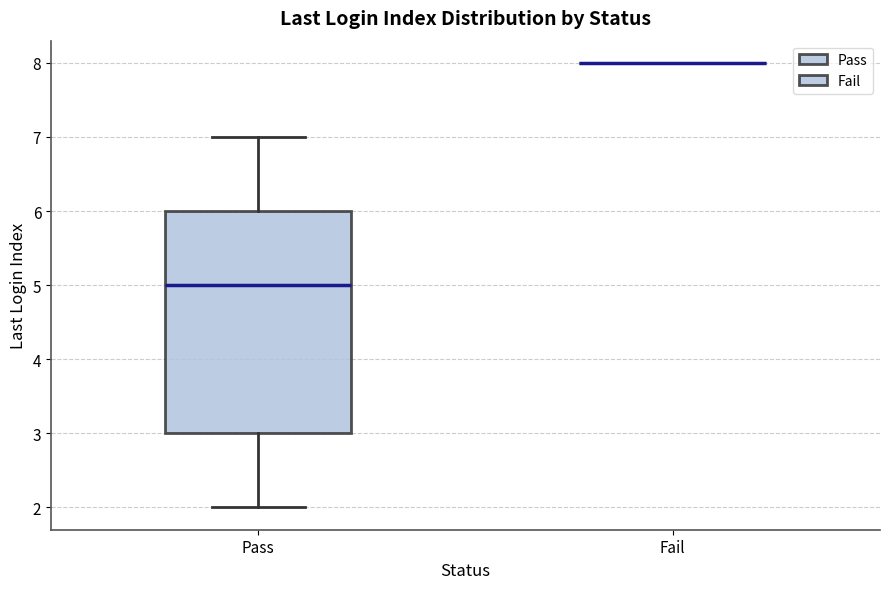

Reading left to right, read every box against the y-axis: the position of its median line, the range the box covers, and the ends of its whiskers. The values are not printed on the chart, so give them approximately, as read against the axis.

Pass: median 5, box 3 to 6, whiskers 2 to 7
Fail: box collapsed to a line at 8, whiskers 8 to 8